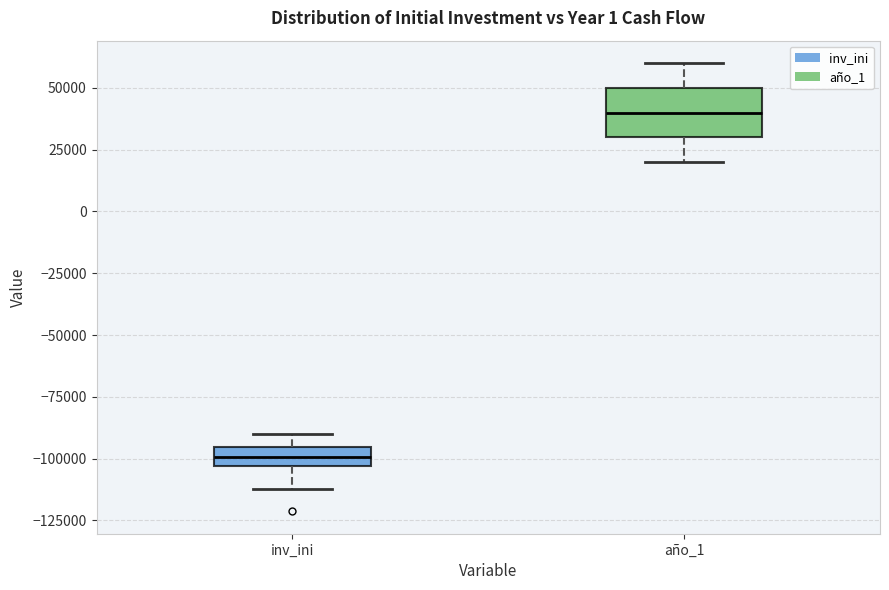

Which box has the lowest median line?

inv_ini